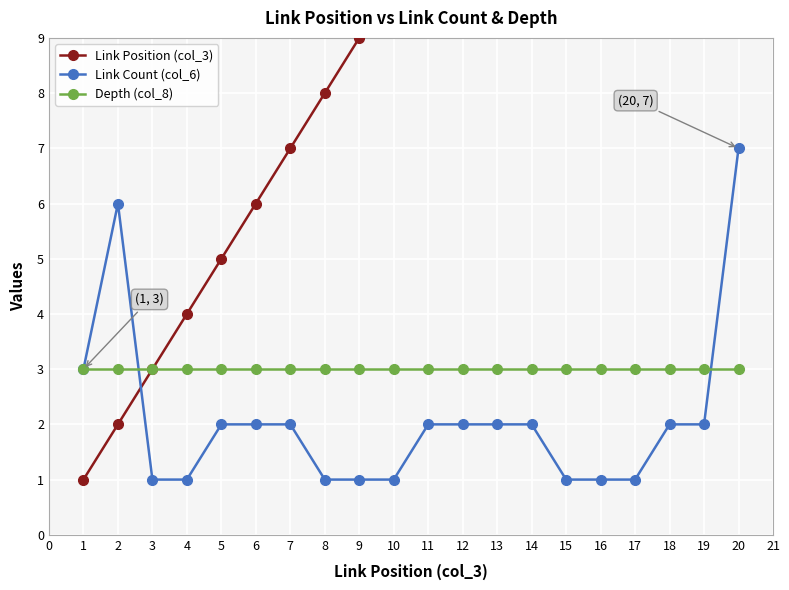

How many intersections are there between Link Count (col_6) and Depth (col_8)?

2